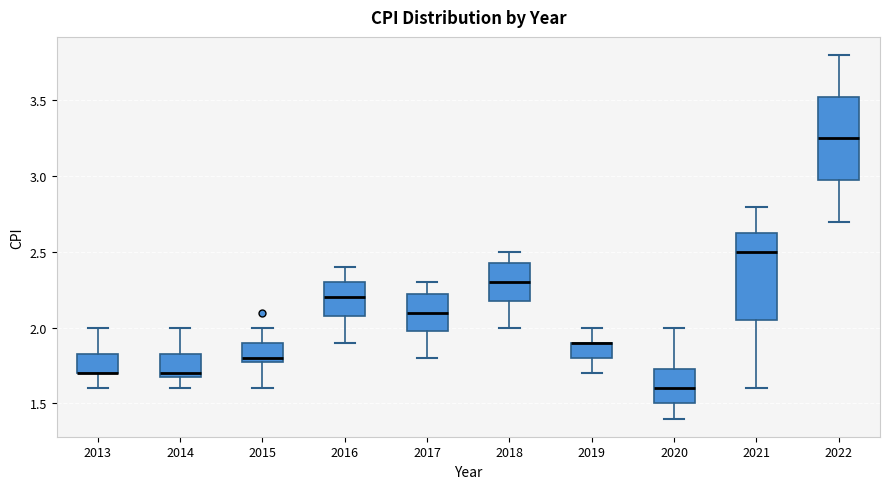

Where does the lower whisker of the box at x = 2016 end on the y-axis? The values are not printed on the chart, so give them approximately, as read against the axis.

1.90